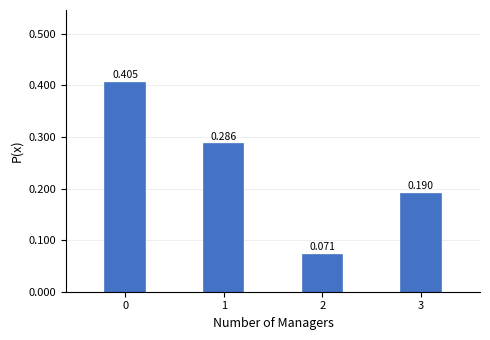

How many bars are there in total?

4